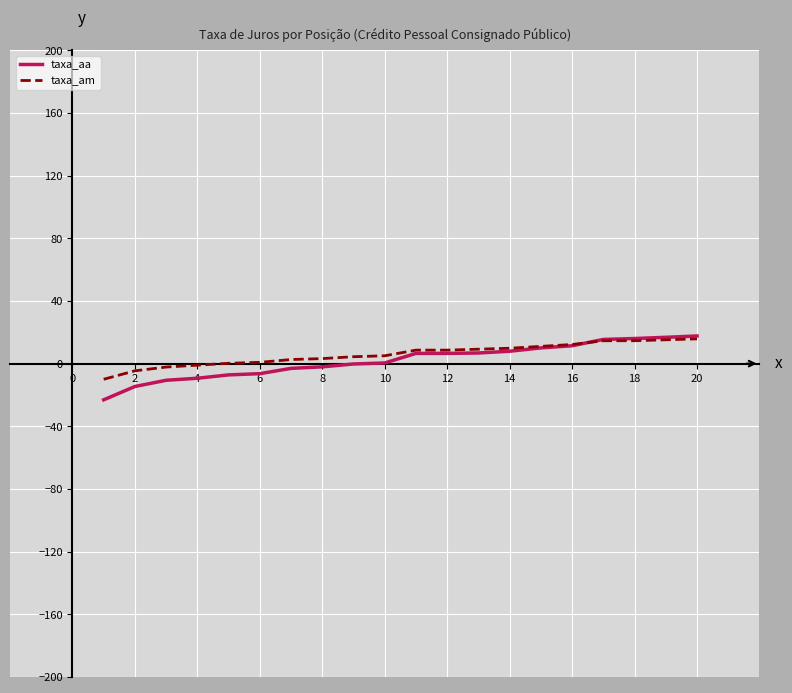

Is this an area chart (filled region under the line)?

No